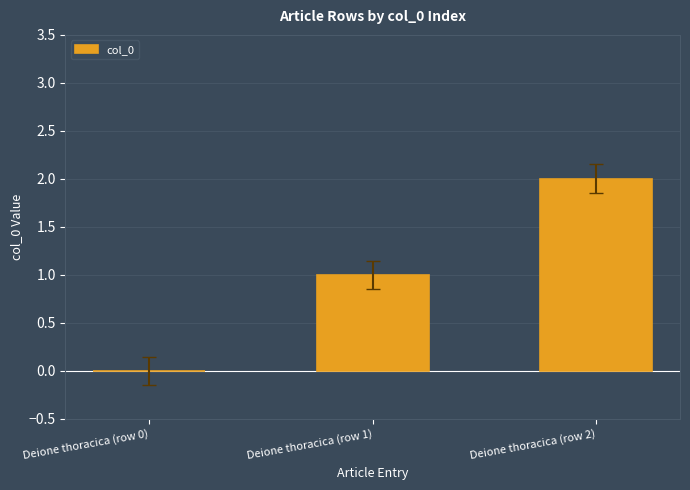

The value at Deione thoracica (row 2) is 2. True or false?

True